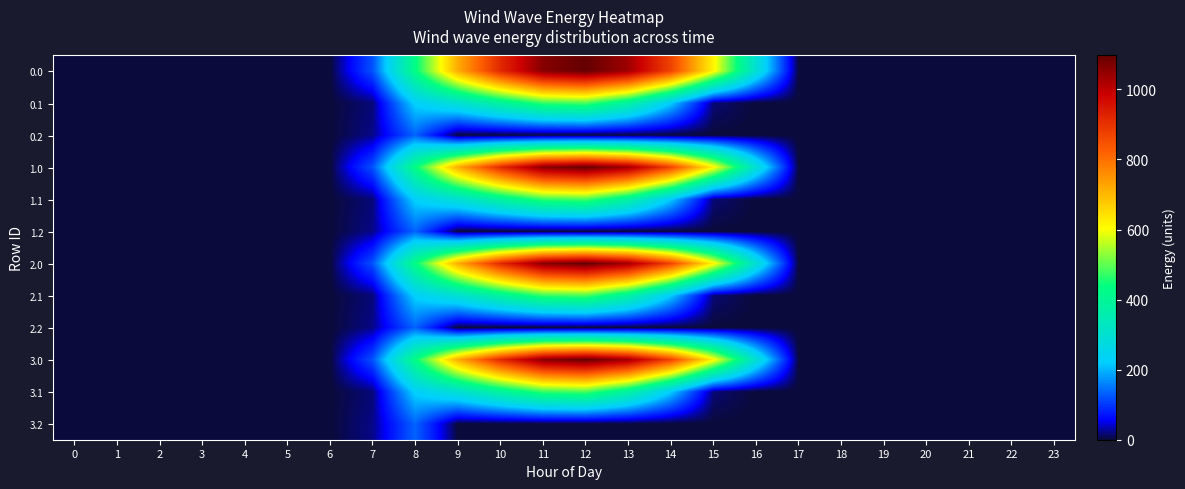

At which category is the sum across all series the highest?

12